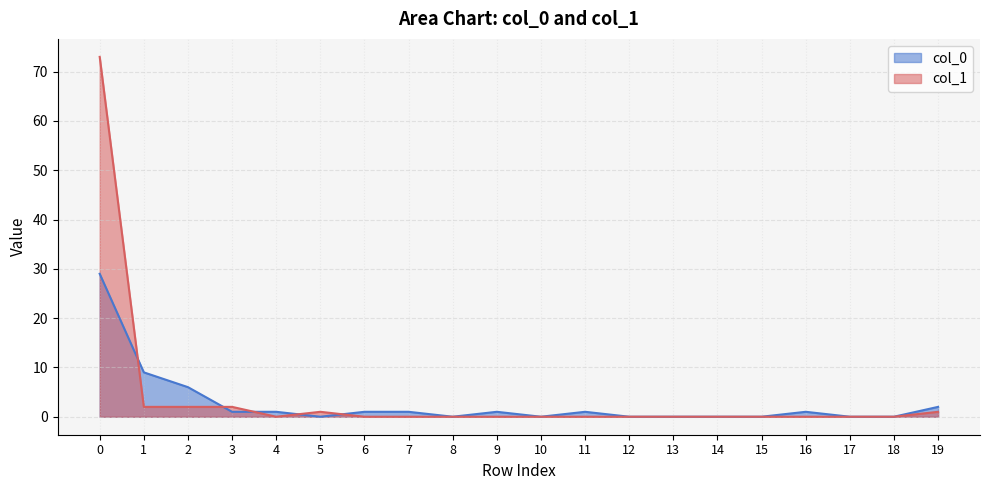

At how many categories does at least one series exceed 10?

1